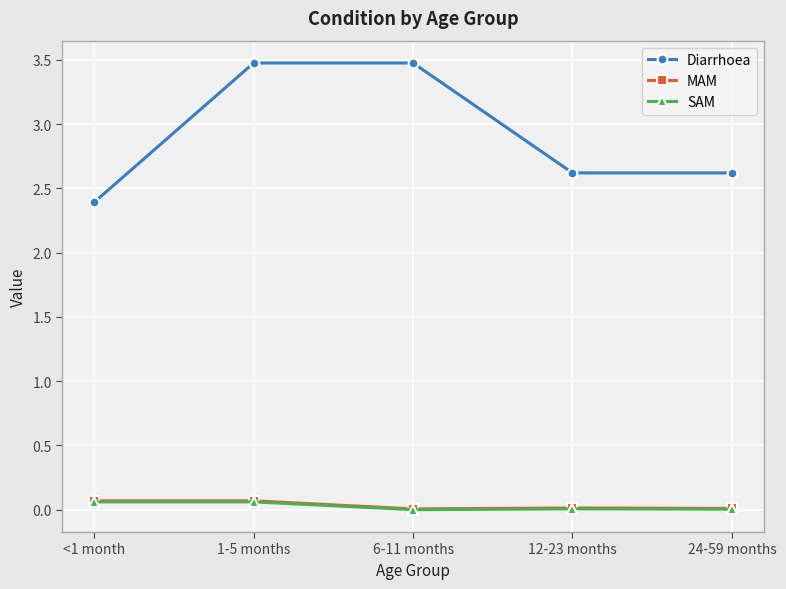

Is the value of SAM at 24-59 months greater than the value of MAM at <1 month?

No